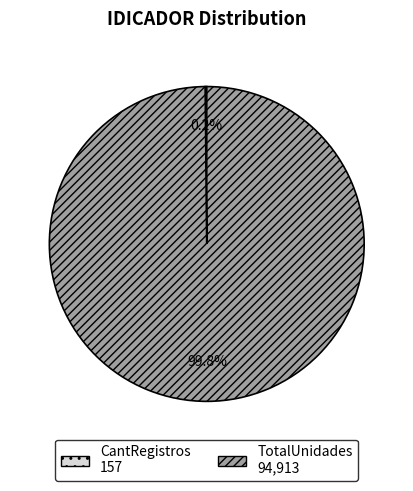

Which slice represents more than half of the pie?

TotalUnidades